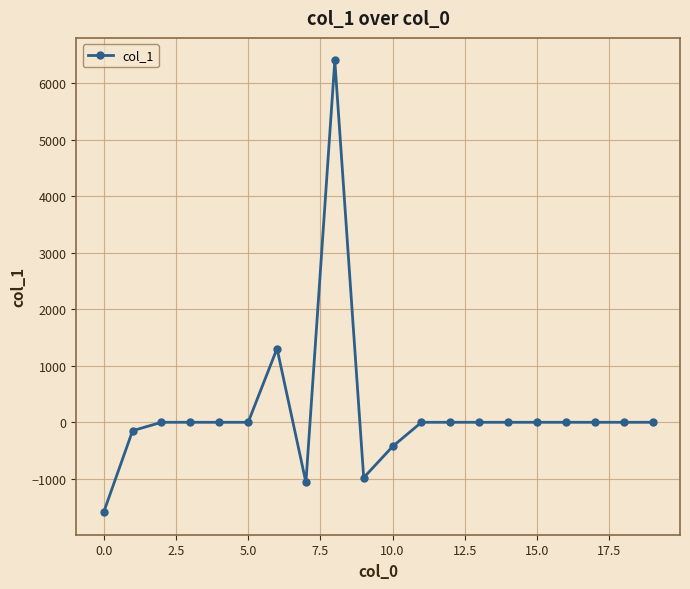

What is the difference between the second highest and second lowest values?

2369.3